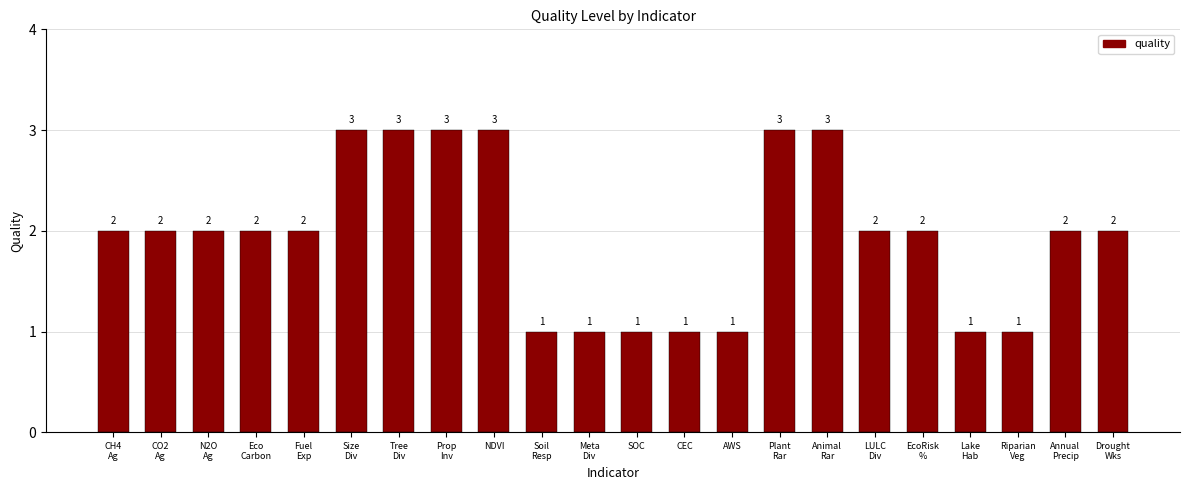

What is the greatest value displayed?

3